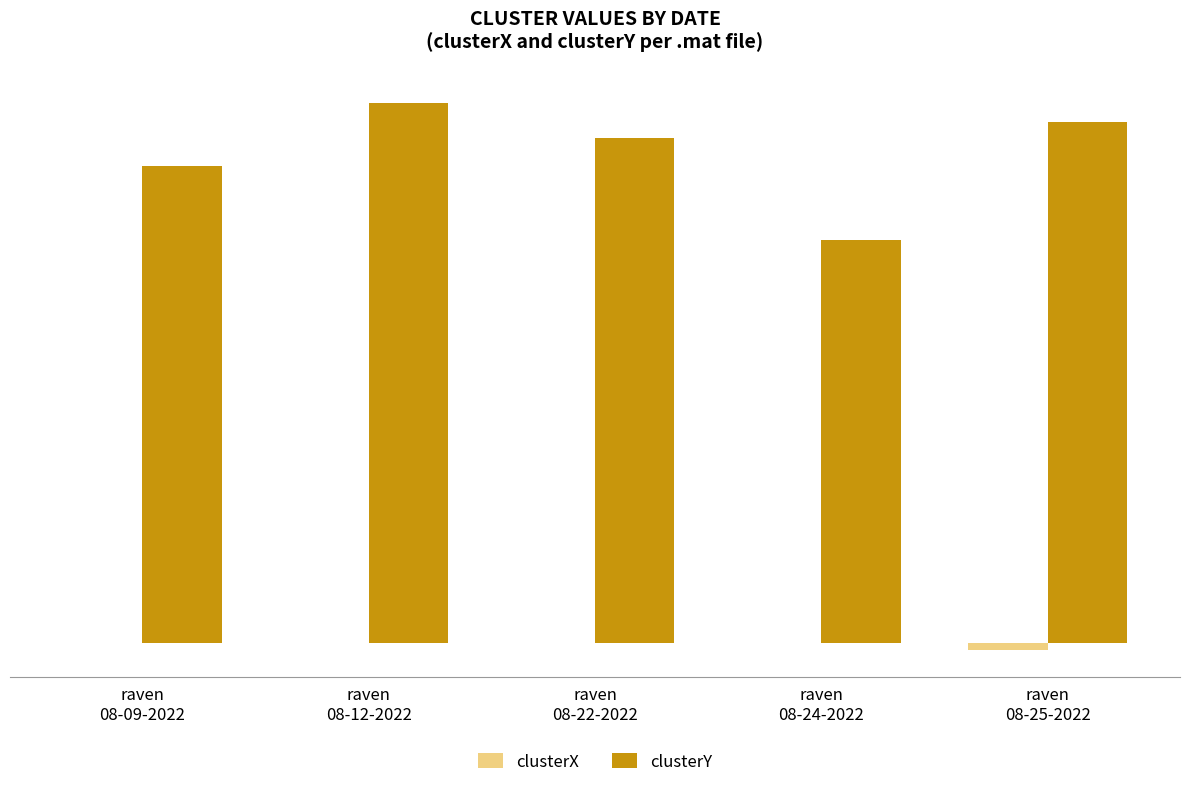

What are all the series names shown in the legend?

clusterX, clusterY